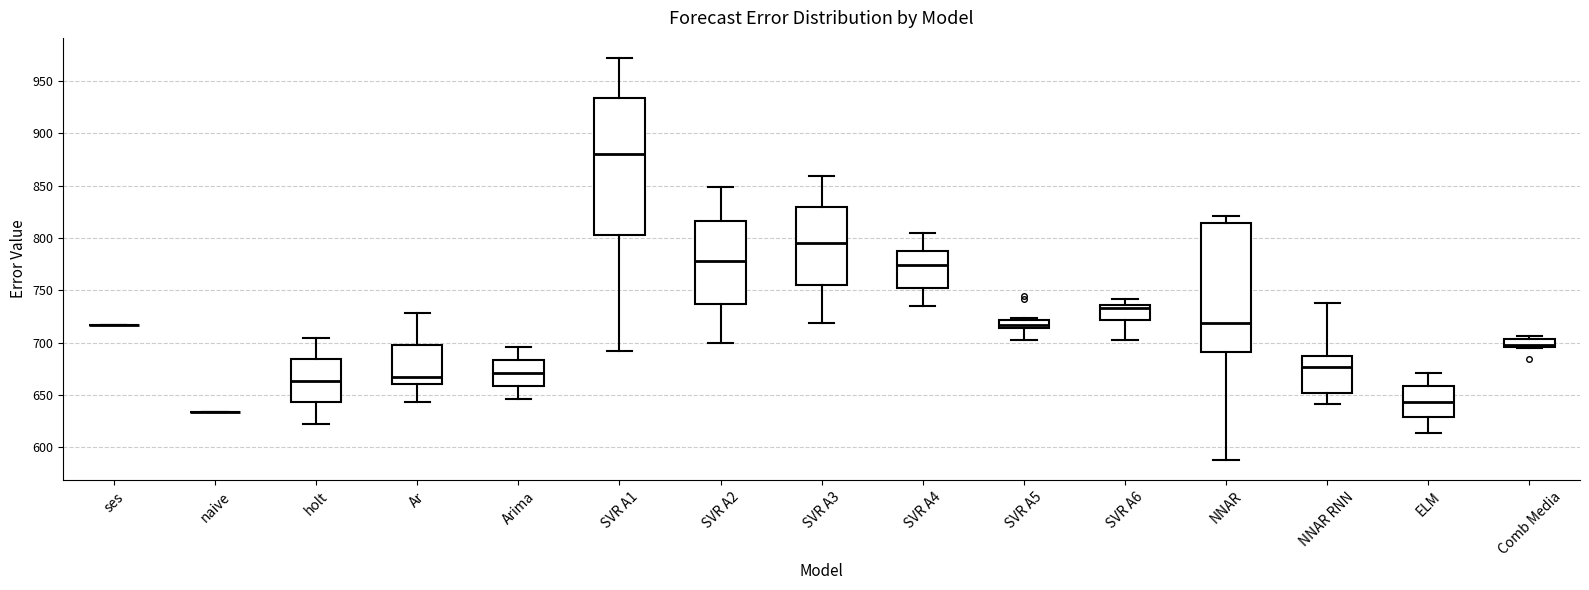

Reading left to right, transcribe this box plot: for each box, give where its median line is, the range the box spans, and where its two whiskers end, as read against the y-axis. The values are not printed on the chart, so give them approximately, as read against the axis.

ses: box collapsed to a line at 715, whiskers 715 to 715
naive: box collapsed to a line at 635, whiskers 635 to 635
holt: median 665, box 645 to 685, whiskers 620 to 705
Ar: median 665, box 660 to 700, whiskers 645 to 730
Arima: median 670, box 660 to 685, whiskers 645 to 695
SVR A1: median 880, box 800 to 935, whiskers 690 to 970
SVR A2: median 780, box 735 to 815, whiskers 700 to 850
SVR A3: median 795, box 755 to 830, whiskers 720 to 860
SVR A4: median 775, box 750 to 790, whiskers 735 to 805
SVR A5: median 715 (just above the box's lower edge), box 715 to 720, whiskers 705 to 725
SVR A6: median 735 (just below the box's upper edge), box 720 to 735, whiskers 700 to 740
NNAR: median 720, box 690 to 815, whiskers 585 to 820
NNAR RNN: median 675, box 650 to 690, whiskers 640 to 740
ELM: median 645, box 630 to 660, whiskers 615 to 670
Comb Media: median 700, box 695 to 705, whiskers 695 to 705 (just above the box's upper edge)